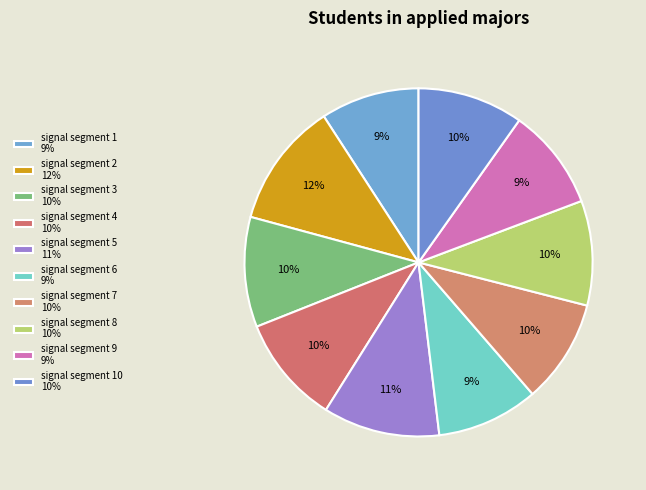

Is there a majority slice in this chart?

No